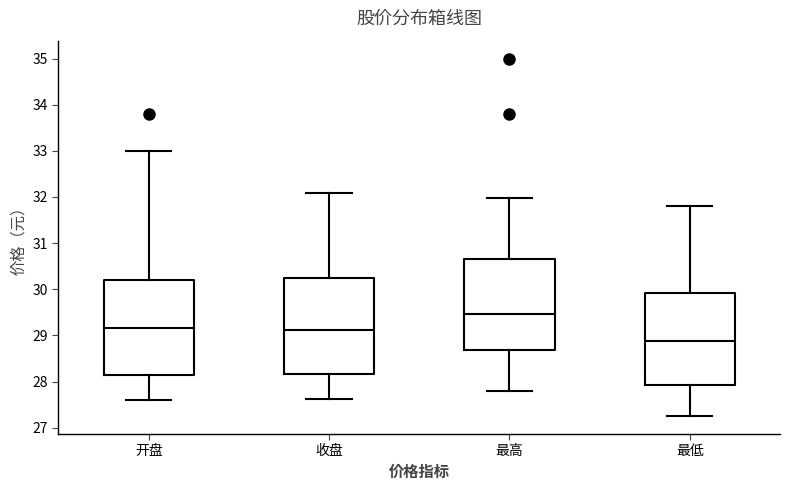

Reading left to right, read every box against the y-axis: the position of its median line, the range the box covers, and the ends of its whiskers. The values are not printed on the chart, so give them approximately, as read against the axis.

开盘: median 29.2, box 28.1 to 30.2, whiskers 27.6 to 33.0
收盘: median 29.1, box 28.2 to 30.2, whiskers 27.6 to 32.1
最高: median 29.5, box 28.7 to 30.7, whiskers 27.8 to 32.0
最低: median 28.9, box 27.9 to 29.9, whiskers 27.3 to 31.8